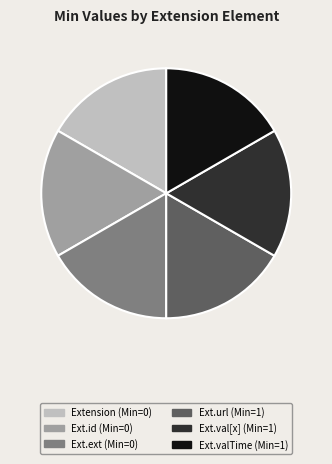

Does any single category account for the majority?

No